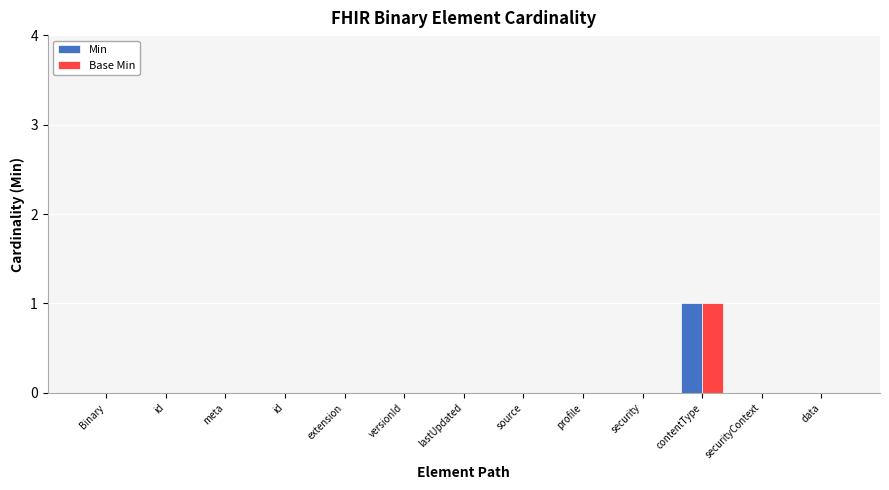

At how many categories does at least one series exceed 0?

1